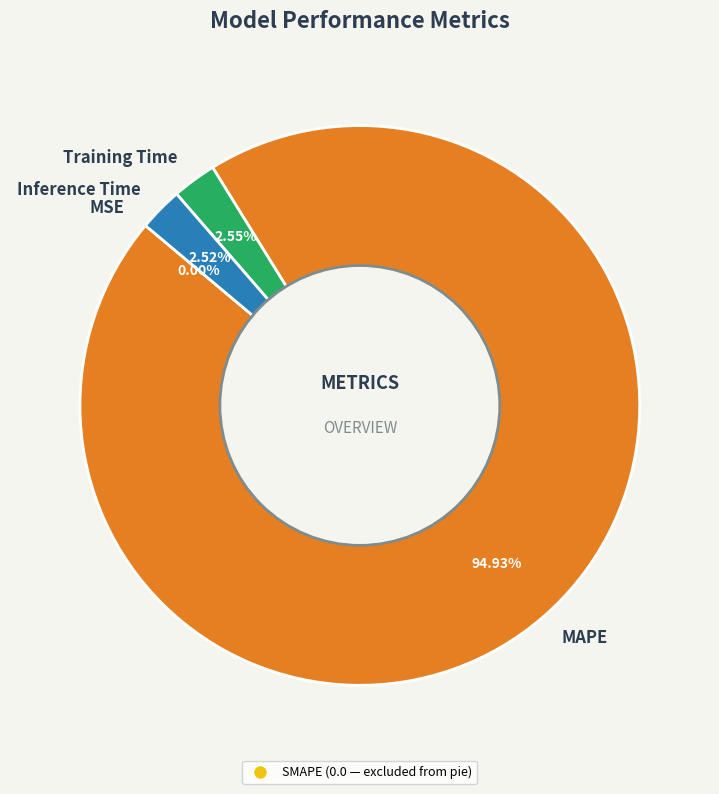

Is there any slice that represents more than half of the pie?

Yes